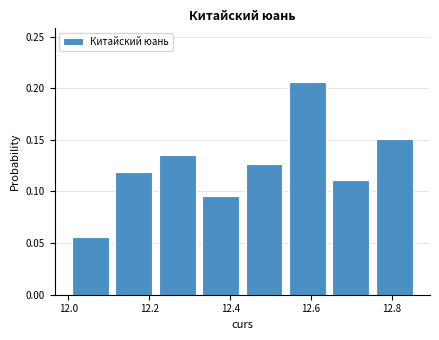

Reading left to right, transcribe this chart: for each bar, give the range it covers on the x-axis and its height. Neither the bar edges nor the heights are printed on the chart, so give them approximately, as read against the axes.

12.00 to 12.10: 0.055
12.10 to 12.22: 0.120
12.22 to 12.32: 0.135
12.32 to 12.42: 0.095
12.42 to 12.54: 0.125
12.54 to 12.64: 0.205
12.64 to 12.76: 0.110
12.76 to 12.86: 0.150